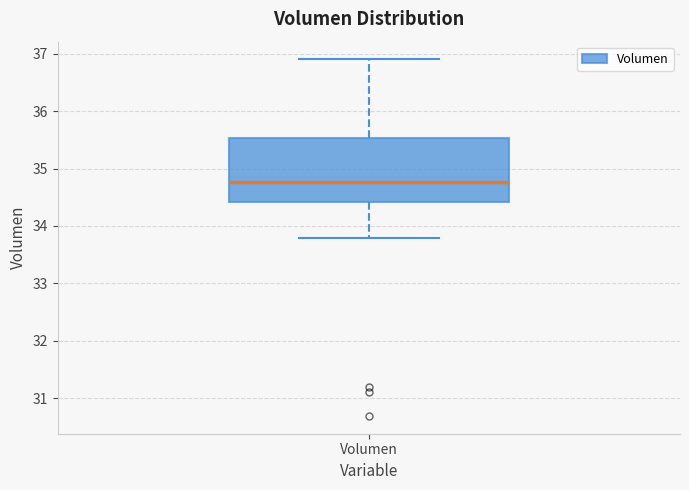

Read this box plot against the y-axis: the position of the median line, the range covered by the box, and the ends of both whiskers. The values are not printed on the chart, so give them approximately, as read against the axis.

median 34.8, box 34.4 to 35.5, whiskers 33.8 to 36.9